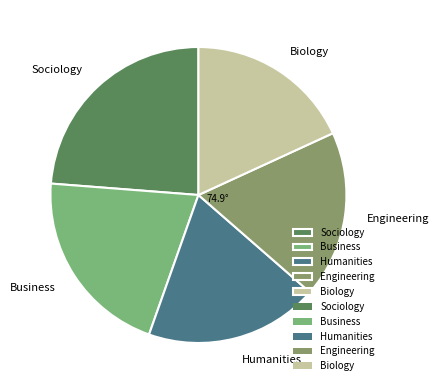

What is the largest slice in the pie chart?

Sociology